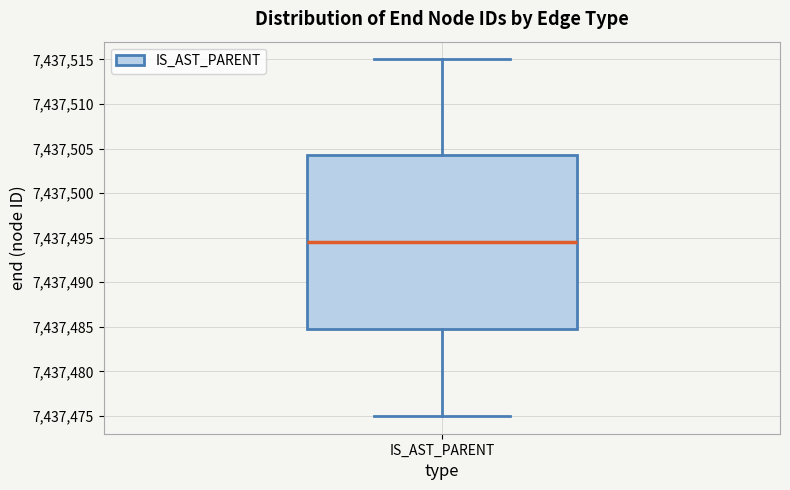

Read this box plot against the y-axis: the position of the median line, the range covered by the box, and the ends of both whiskers. The values are not printed on the chart, so give them approximately, as read against the axis.

median 7437494.5, box 7437485.0 to 7437504.5, whiskers 7437475.0 to 7437515.0